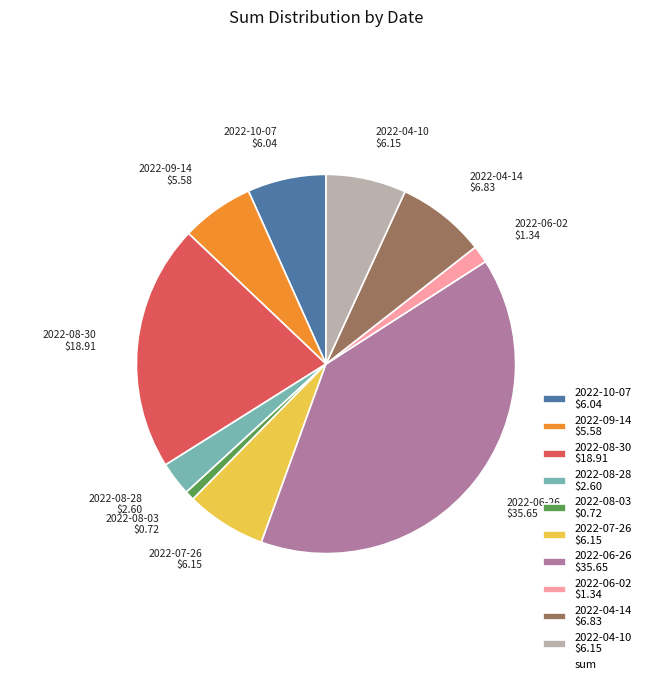

What is the ratio of the value at 2022-04-10 to the value at 2022-08-28?

2.4